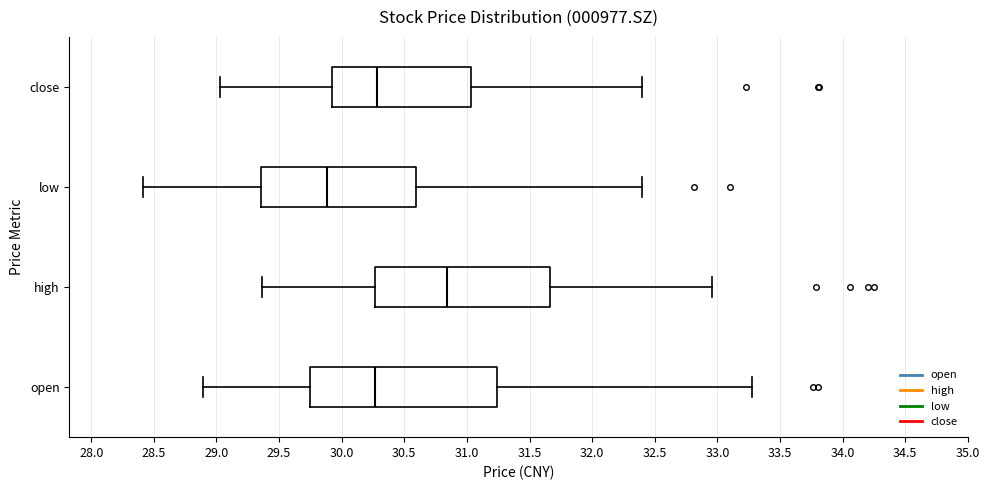

Which box is the widest, from its left edge to its right edge?

open